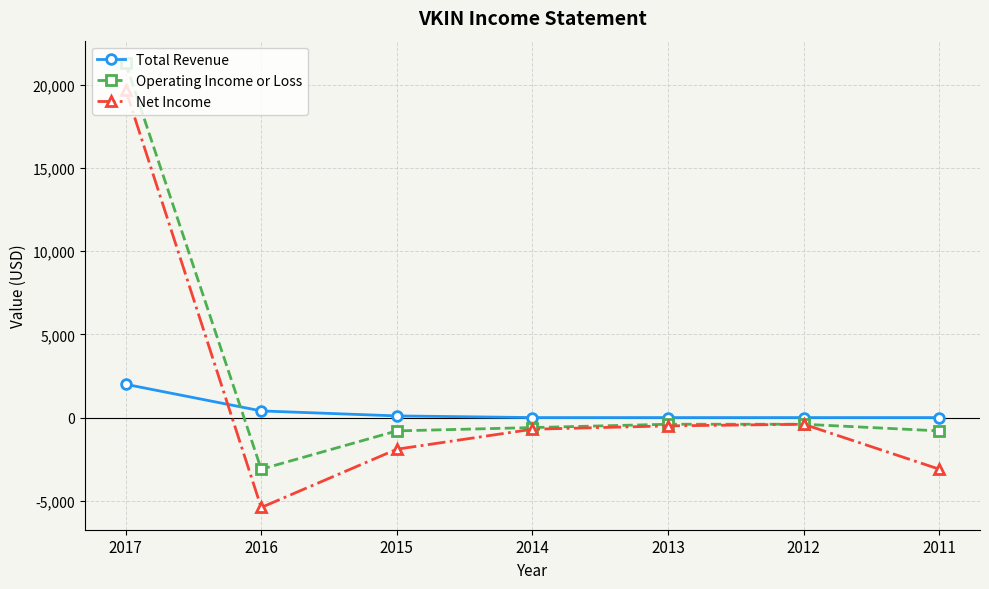

At 2016, list the series in order from smallest to largest.

Net Income, Operating Income or Loss, Total Revenue